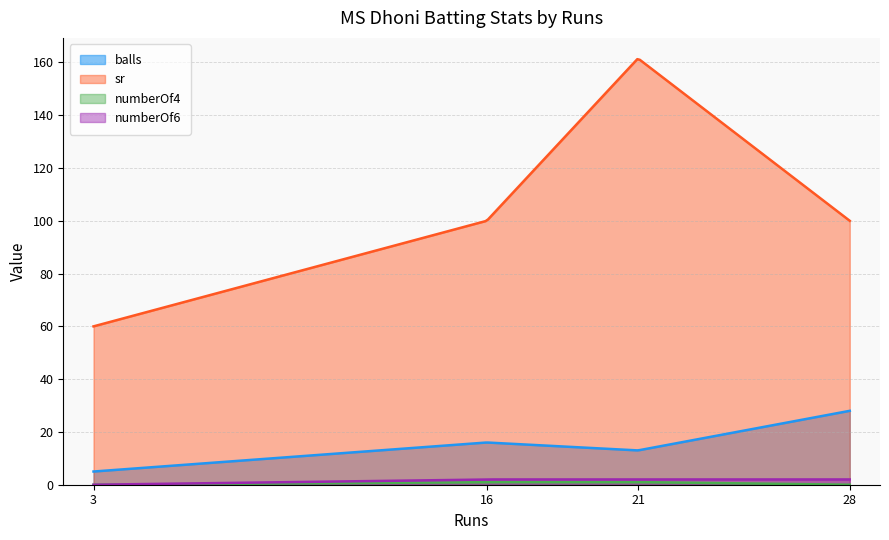

At which label is sr closest to 110?

16